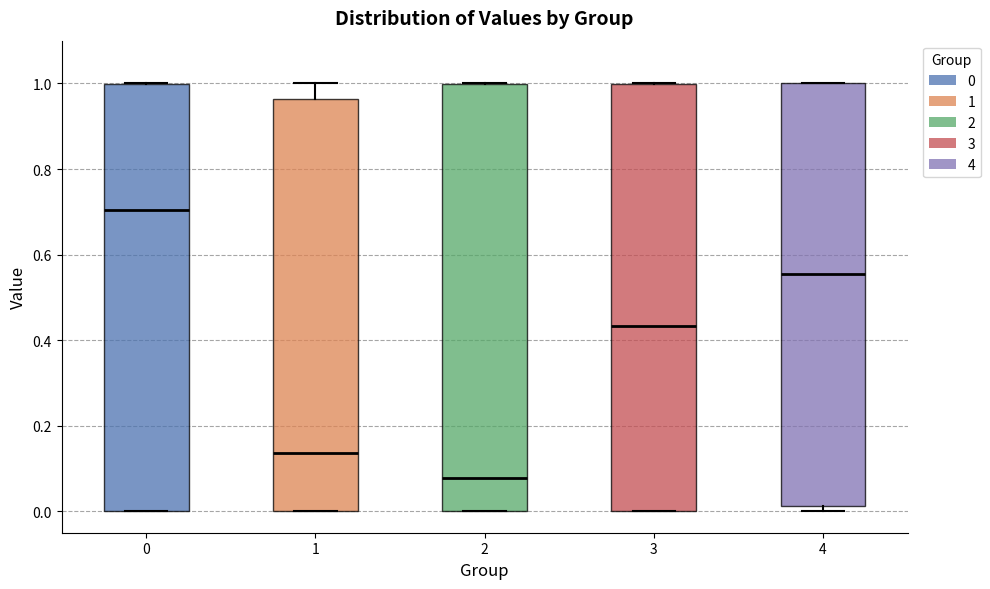

Where does the upper whisker of the box at x = 1 end on the y-axis? The values are not printed on the chart, so give them approximately, as read against the axis.

1.00